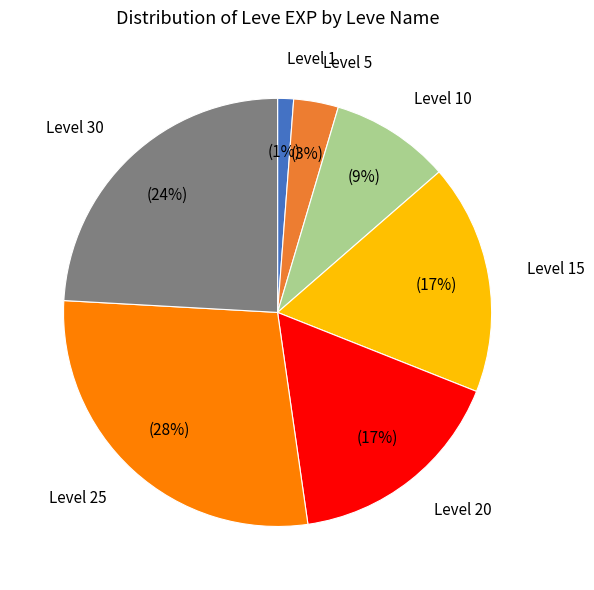

Does any single category account for the majority?

No